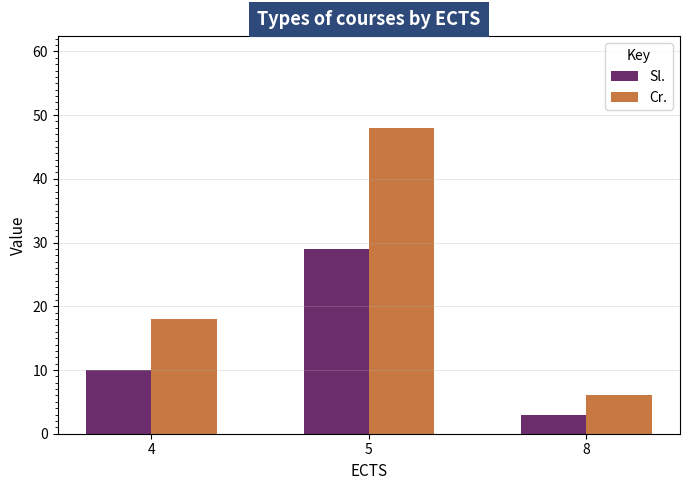

What is the total value across all series at 8?

9